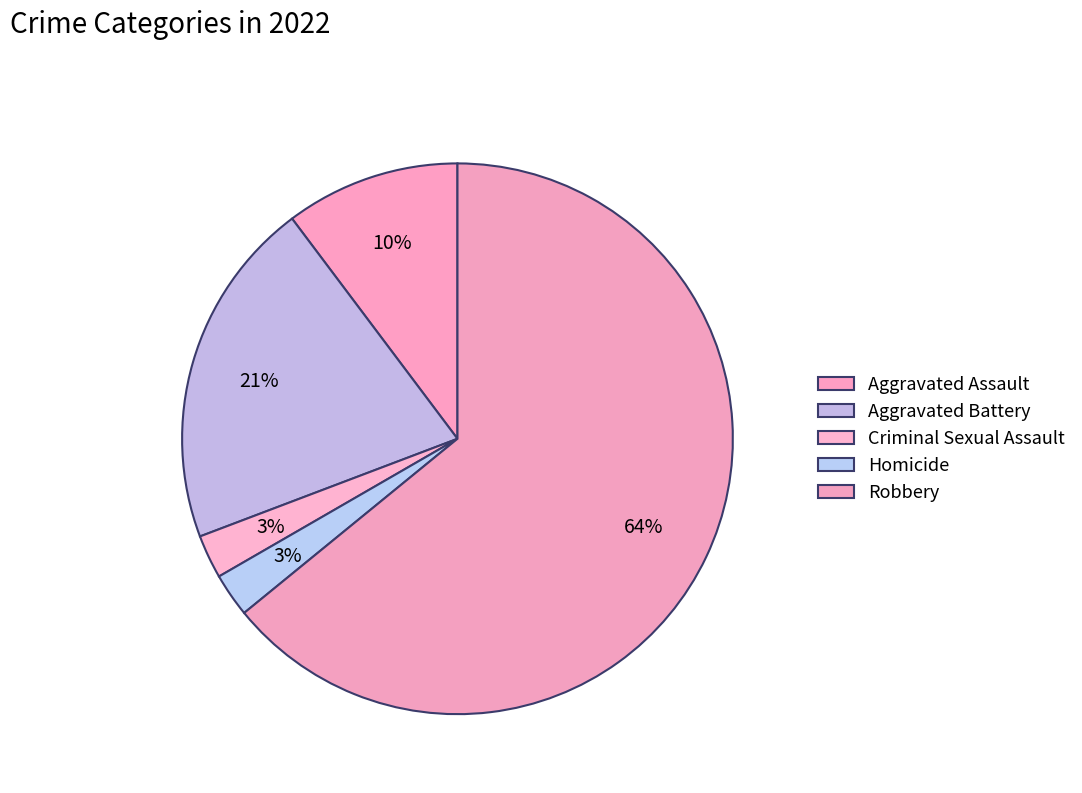

To the nearest percent, what is the combined percentage of Aggravated Assault and Robbery?

74%